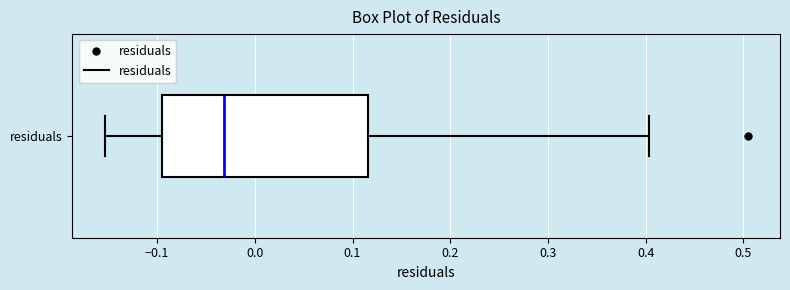

Where does the left whisker of the box for residuals end on the x-axis? The values are not printed on the chart, so give them approximately, as read against the axis.

-0.15